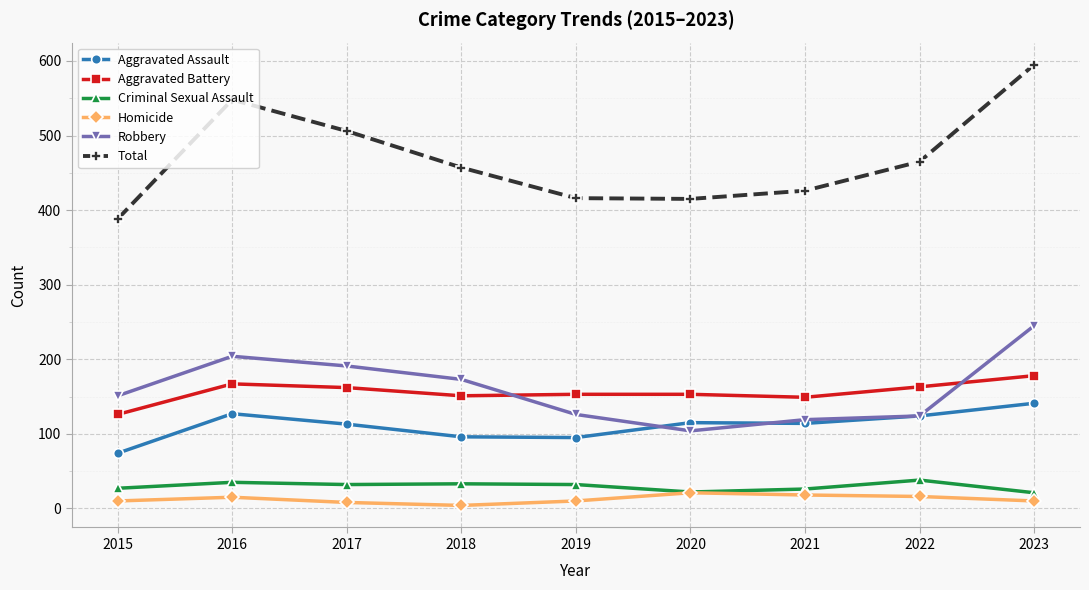

True or false: Homicide and Aggravated Assault cross at least once.

False